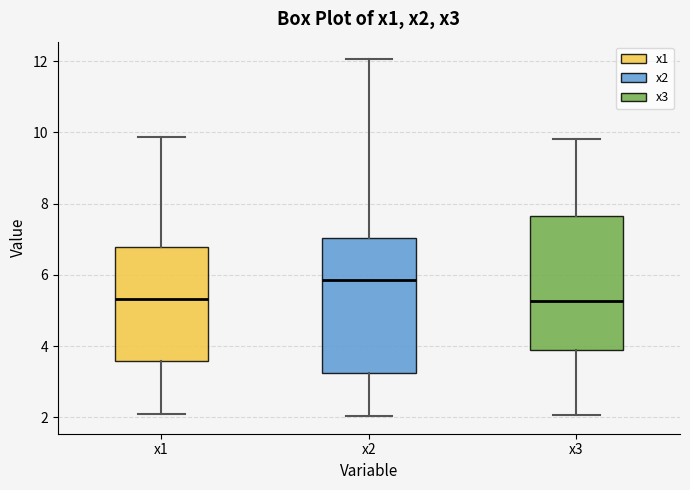

Where does the upper whisker of the box for x2 end on the y-axis? The values are not printed on the chart, so give them approximately, as read against the axis.

12.0